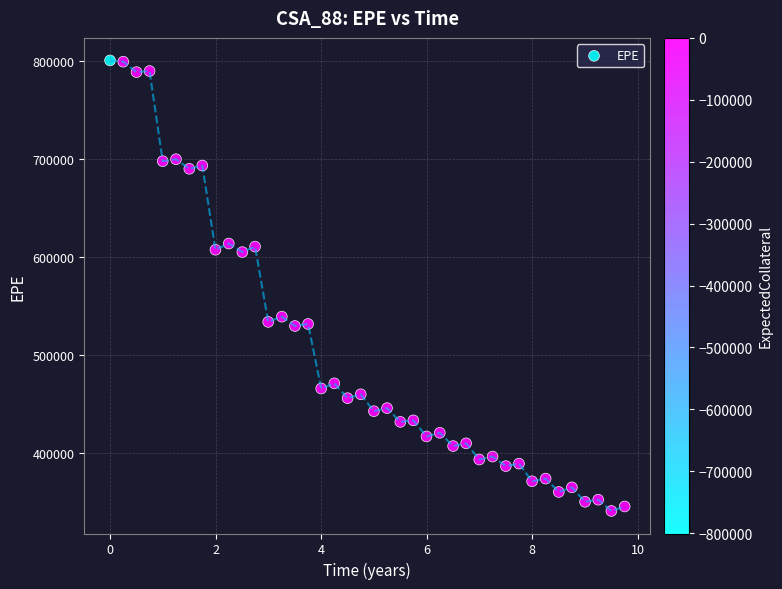

What is the range of Y values (max minus min)?

459848